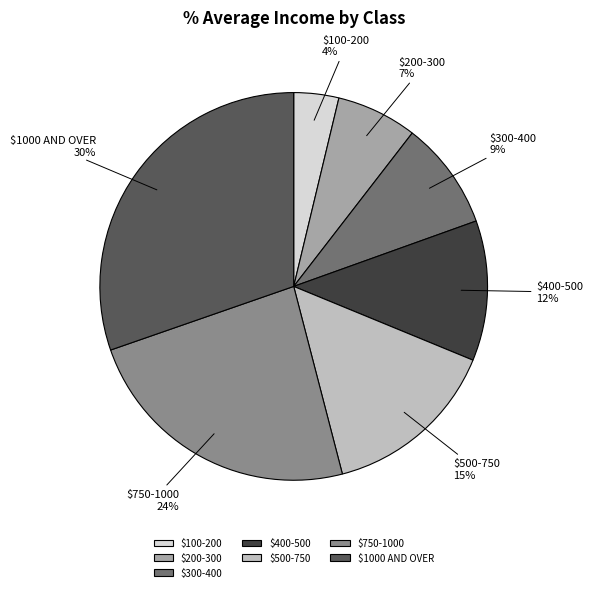

What percentage is the $750-1000 slice, to the nearest percent?

24%